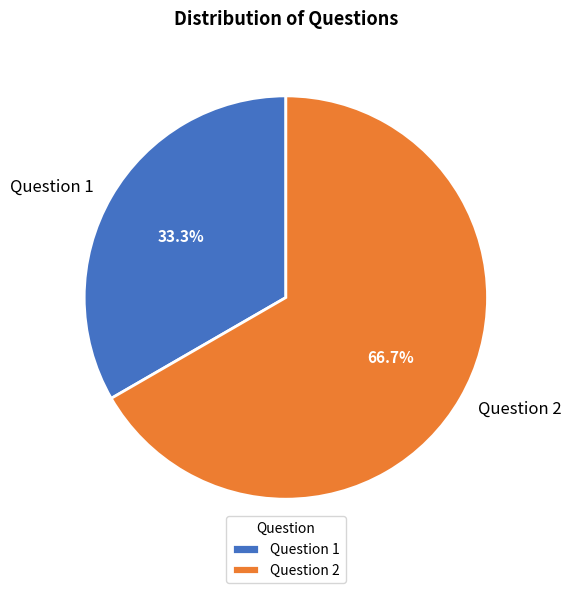

Between Question 2 and Question 1, which is larger?

Question 2